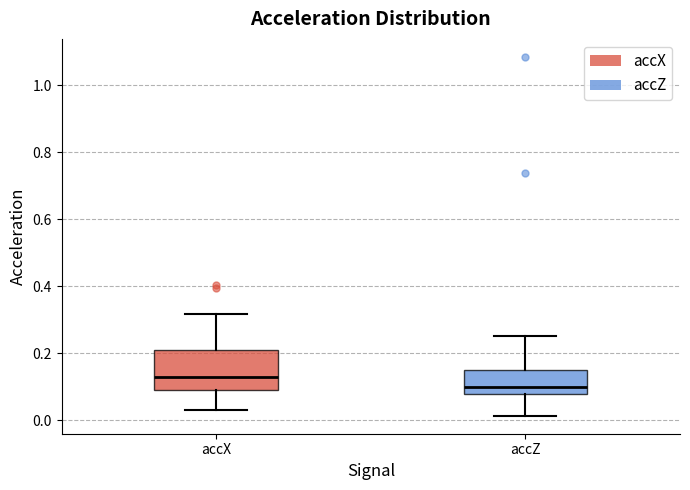

Which box has the highest median line?

accX